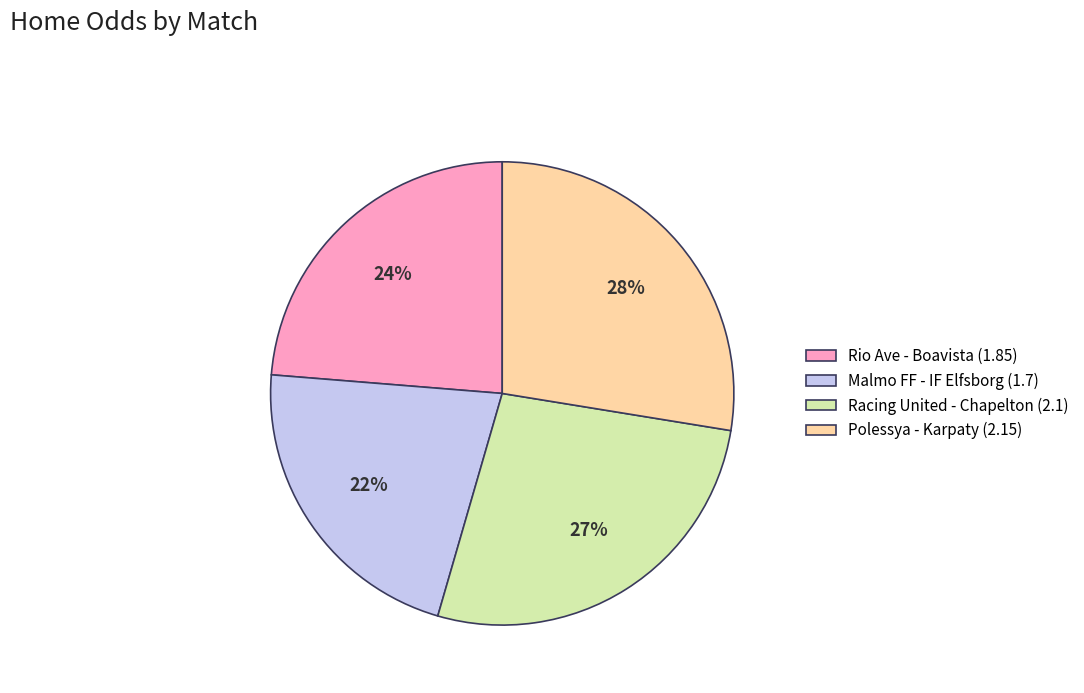

What is the largest slice in the pie chart?

Polessya - Karpaty